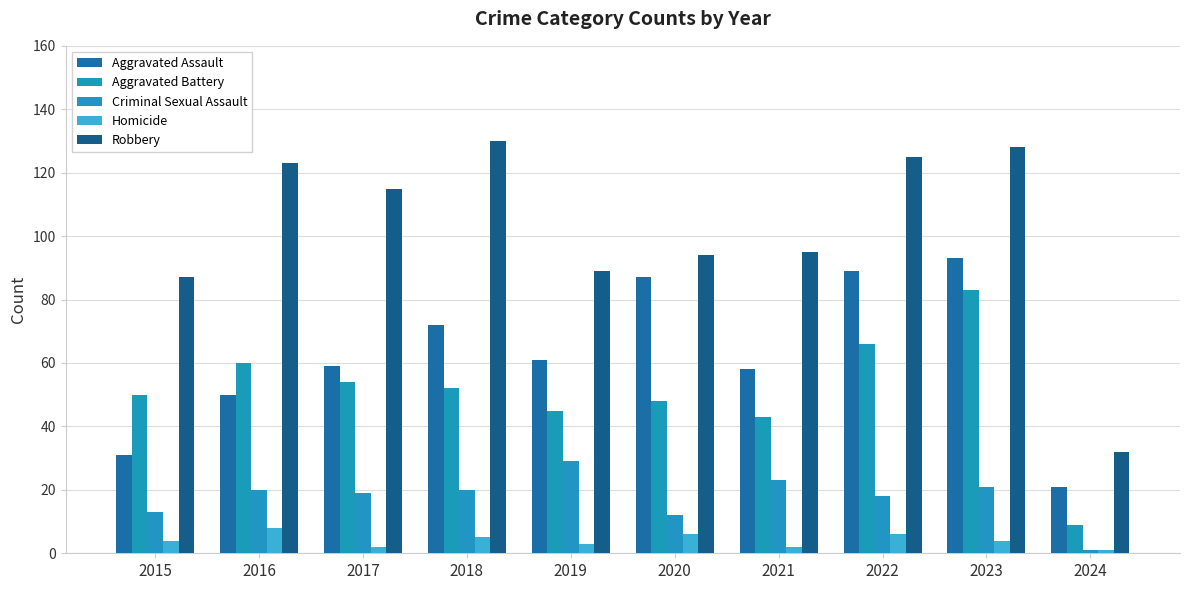

What is the sum of the Aggravated Battery values at 2016 and 2024?

69